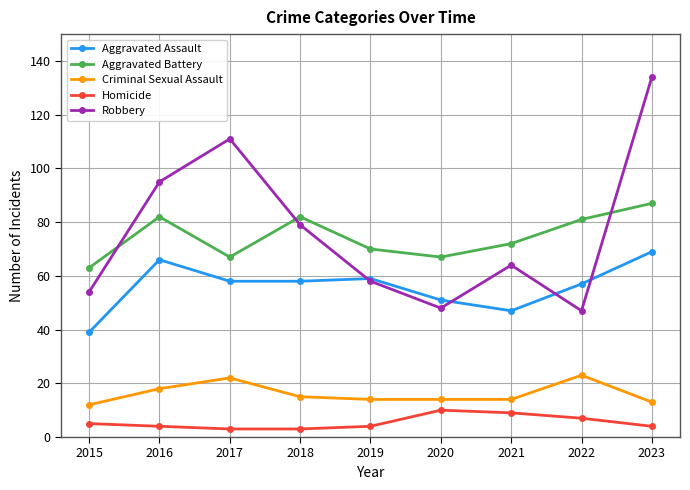

How many data points does each series have?

9